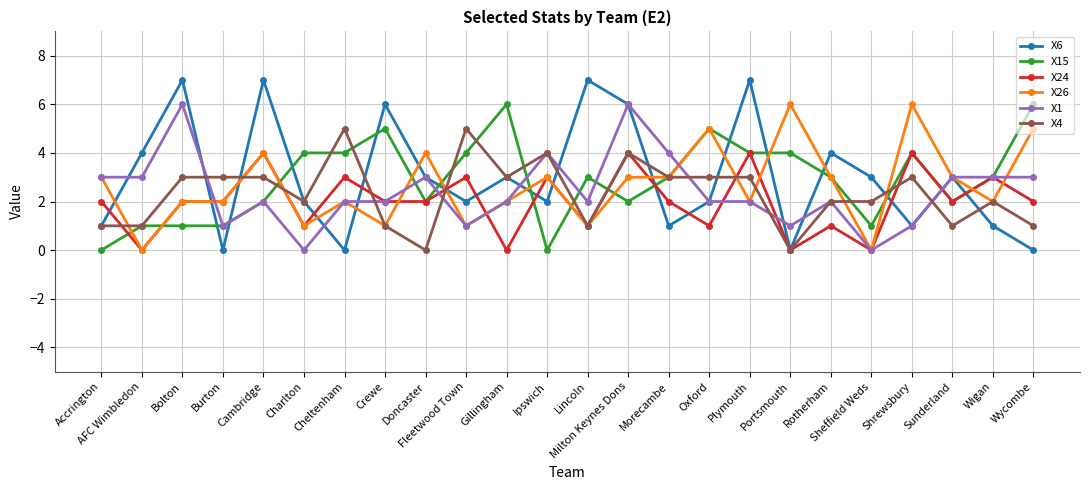

True or false: X26 and X4 cross at least once.

True